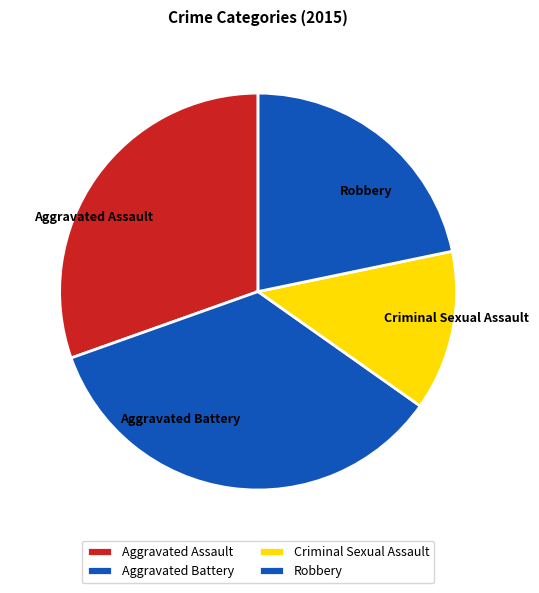

How many segments does this pie chart have?

4